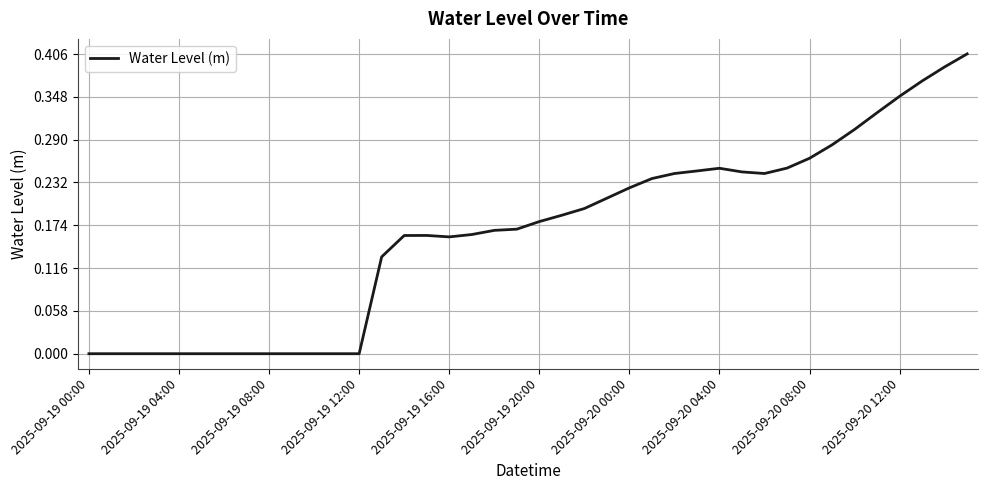

How many lines are shown in the chart?

1